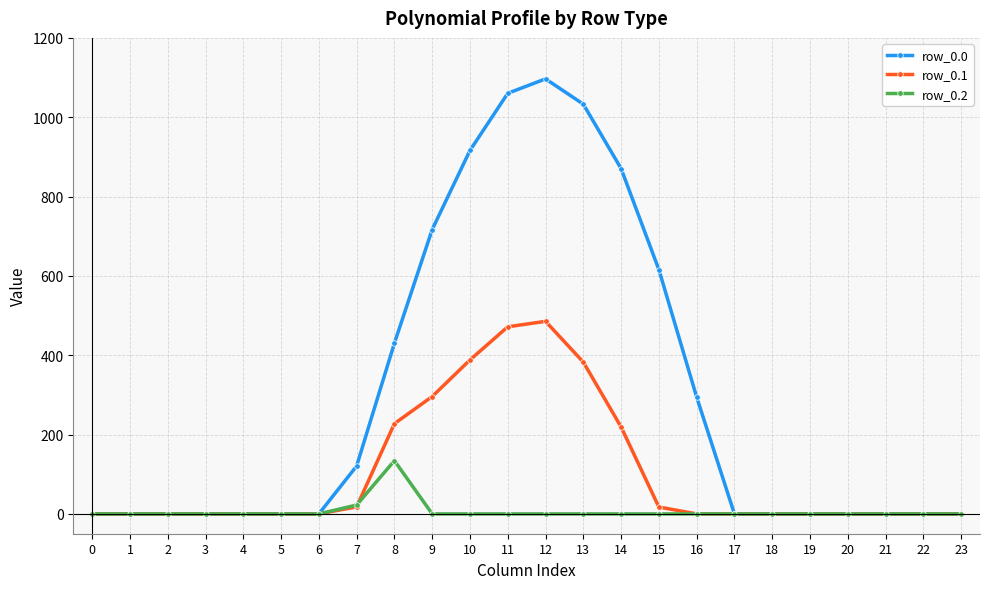

How many data points in row_0.0 are above 0?

10